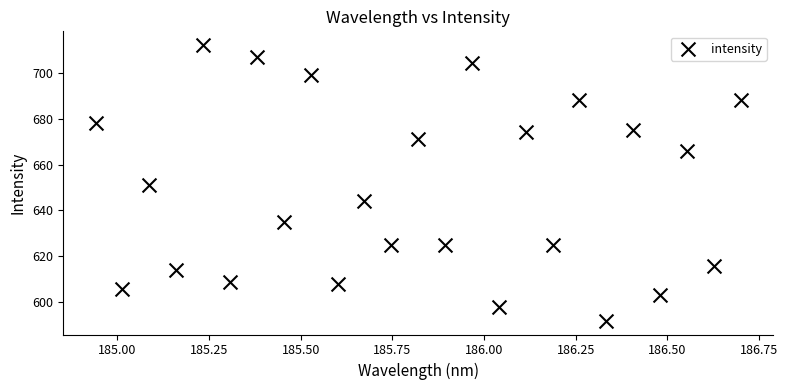

What is the range of Y values (max minus min)?

120